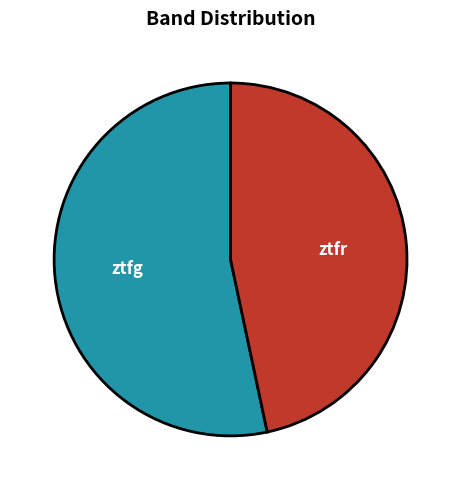

True or false: ztfg accounts for 62% of the total.

False